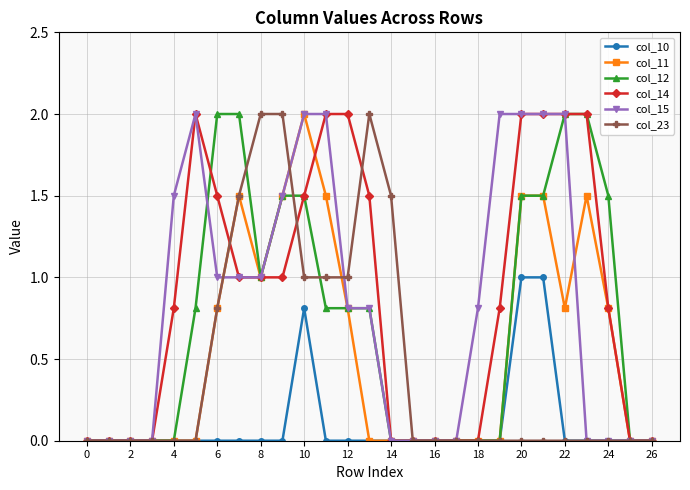

Reading left to right, extract all data points from this chart.

col_10: 0.0	0.0	0.0	0.0	0.0	0.0	0.0	0.0	0.0	0.0	0.8	0.0	0.0	0.0	0.0	0.0	0.0	0.0	0.0	0.0	1.0	1.0	0.0	0.0	0.0	0.0	0.0
col_11: 0.0	0.0	0.0	0.0	0.0	0.0	0.8	1.5	1.0	1.5	2.0	1.5	0.8	0.0	0.0	0.0	0.0	0.0	0.0	0.0	1.5	1.5	0.8	1.5	0.8	0.0	0.0
col_12: 0.0	0.0	0.0	0.0	0.0	0.8	2.0	2.0	1.0	1.5	1.5	0.8	0.8	0.8	0.0	0.0	0.0	0.0	0.0	0.0	1.5	1.5	2.0	2.0	1.5	0.0	0.0
col_14: 0.0	0.0	0.0	0.0	0.8	2.0	1.5	1.0	1.0	1.0	1.5	2.0	2.0	1.5	0.0	0.0	0.0	0.0	0.0	0.8	2.0	2.0	2.0	2.0	0.8	0.0	0.0
col_15: 0.0	0.0	0.0	0.0	1.5	2.0	1.0	1.0	1.0	1.5	2.0	2.0	0.8	0.8	0.0	0.0	0.0	0.0	0.8	2.0	2.0	2.0	2.0	0.0	0.0	0.0	0.0
col_23: 0.0	0.0	0.0	0.0	0.0	0.0	0.8	1.5	2.0	2.0	1.0	1.0	1.0	2.0	1.5	0.0	0.0	0.0	0.0	0.0	0.0	0.0	0.0	0.0	0.0	0.0	0.0